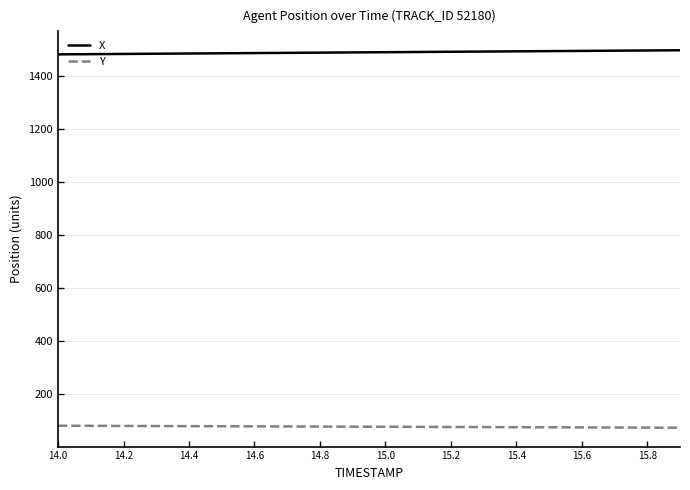

What is the greatest value displayed?

1498.9